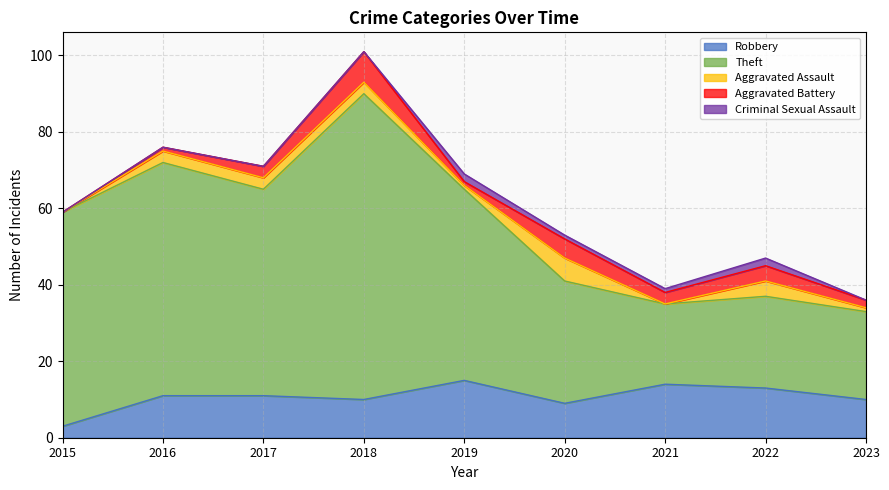

Which series changed the most between 2017 and 2020?

Theft